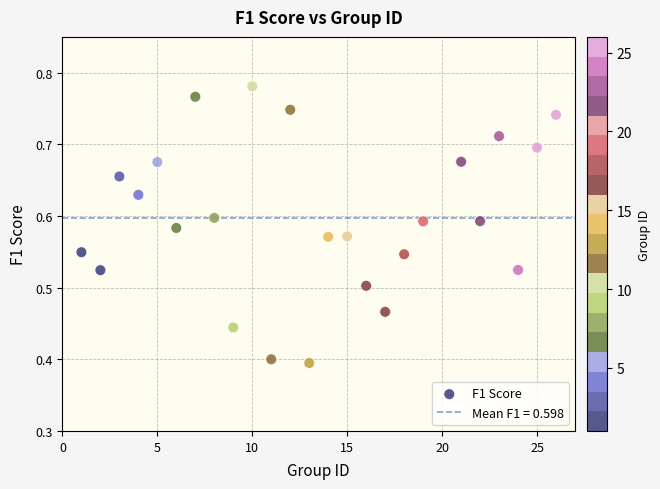

What is the range of X values (max minus min)?

25.0